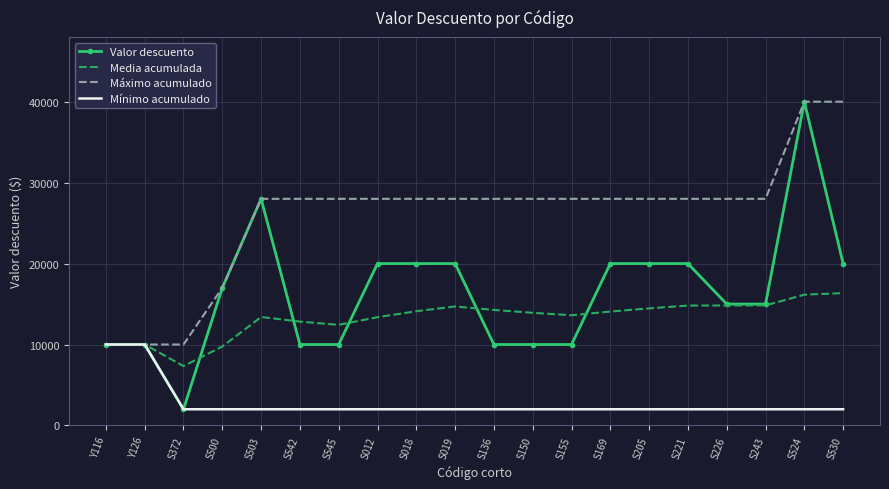

Which series changed the most between Y126 and S136?

Máximo acumulado